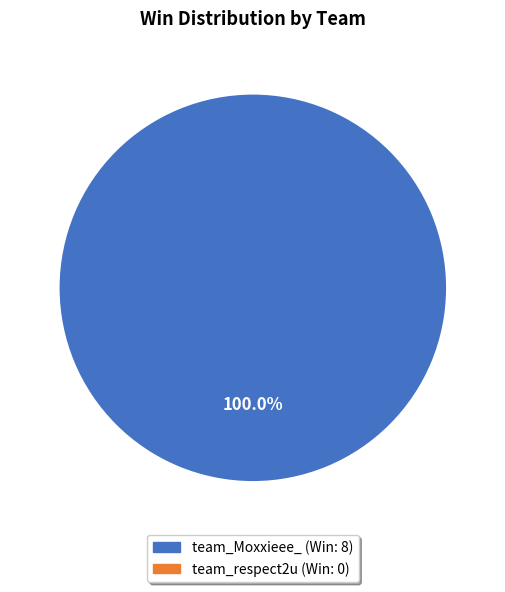

Is there any slice that represents more than half of the pie?

Yes